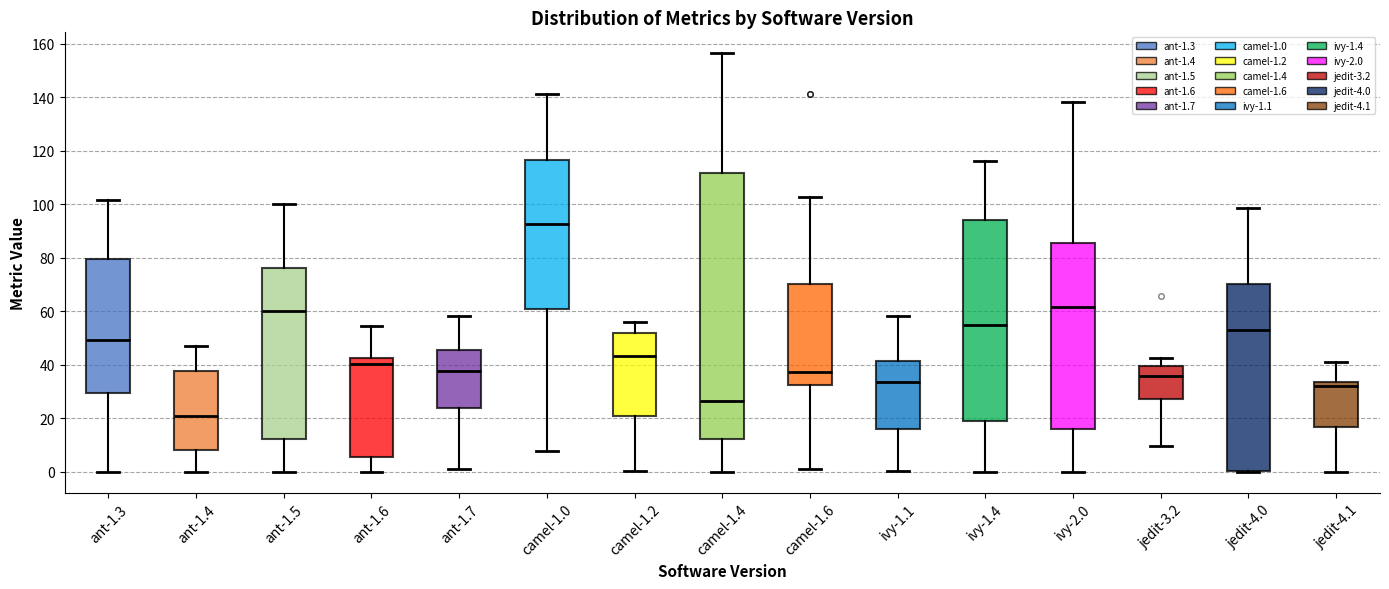

Which box has the highest median line?

camel-1.0